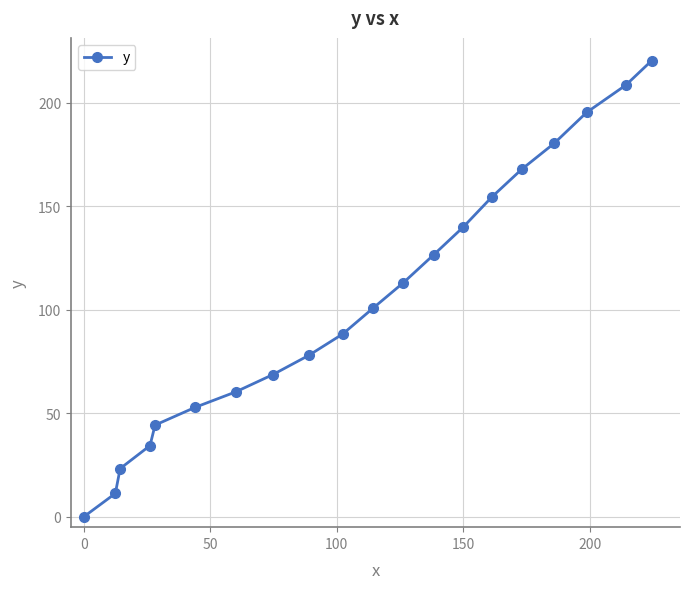

What is the greatest value displayed?

220.3